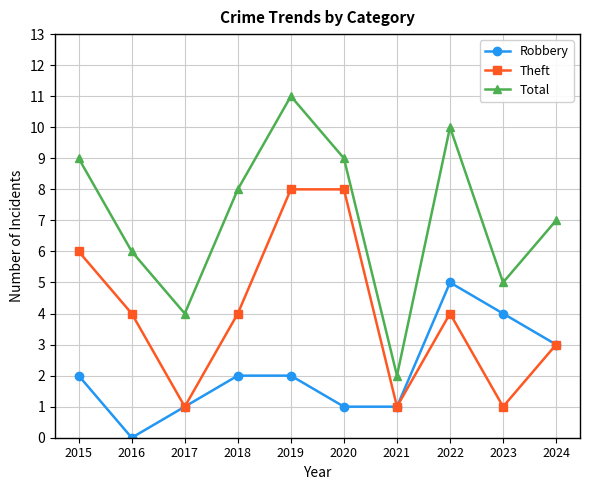

How many data points in Total are less than 8?

5